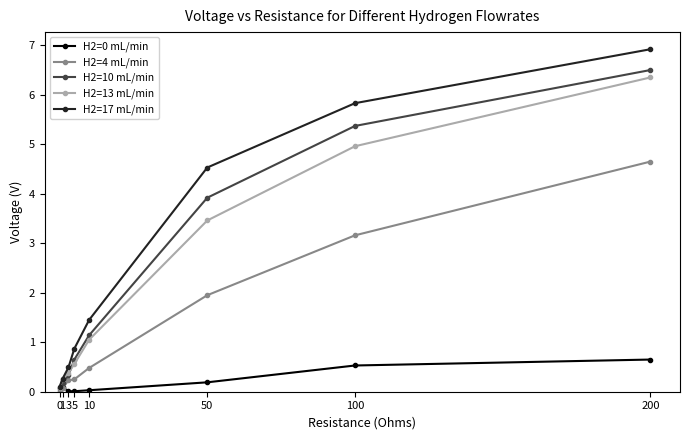

At which category is the sum across all series the highest?

200